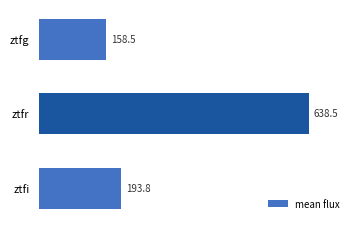

Does the chart contain stacked bars?

No